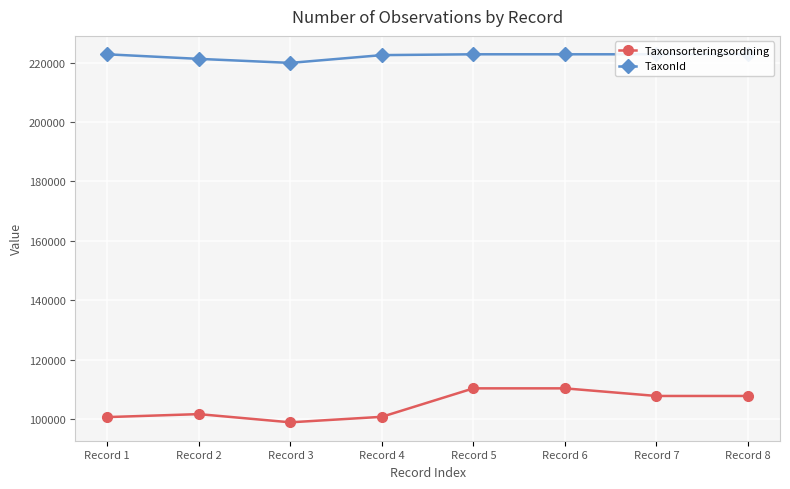

Rank the series at Record 1 from lowest to highest value.

Taxonsorteringsordning, TaxonId